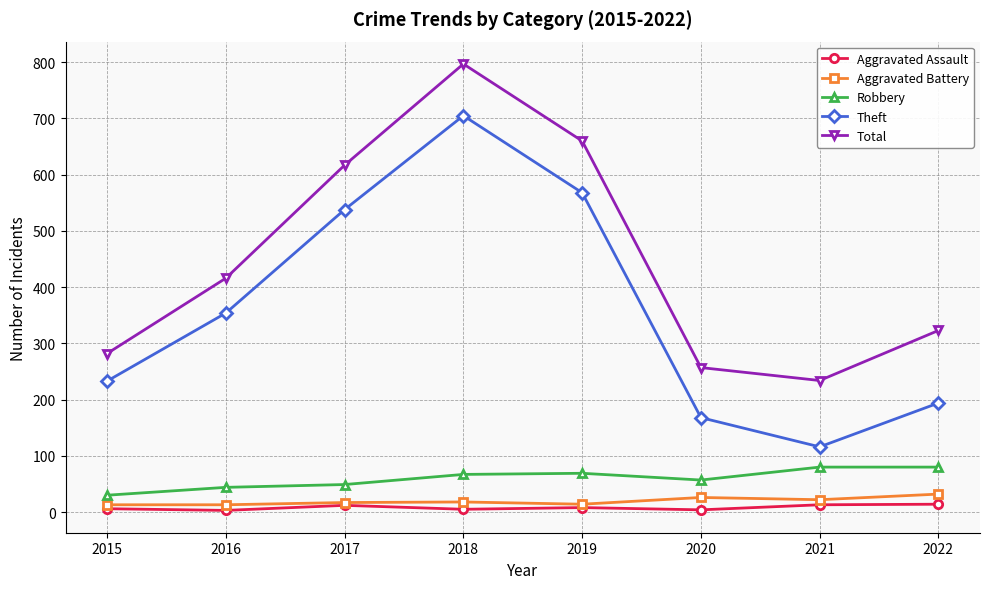

Which label corresponds to the largest value in the chart?

2018